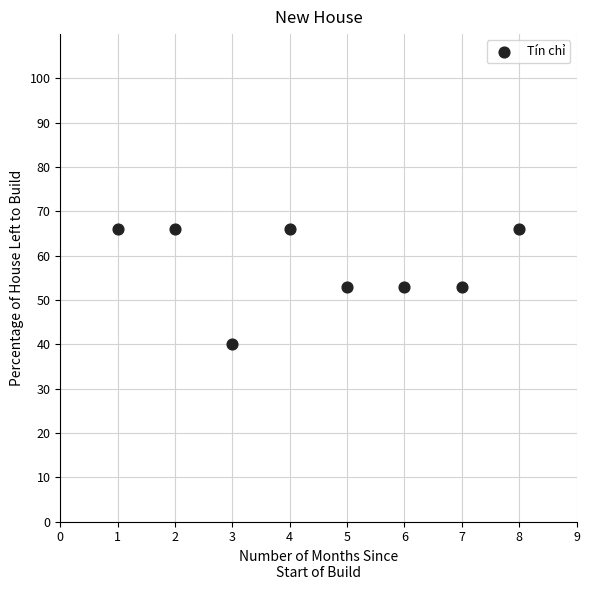

What is the average X value?

4